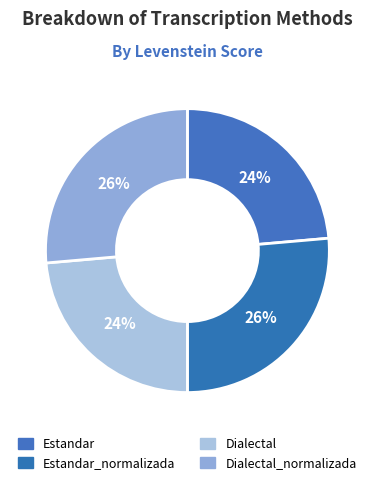

Is it true that Dialectal is 38% of the pie?

False